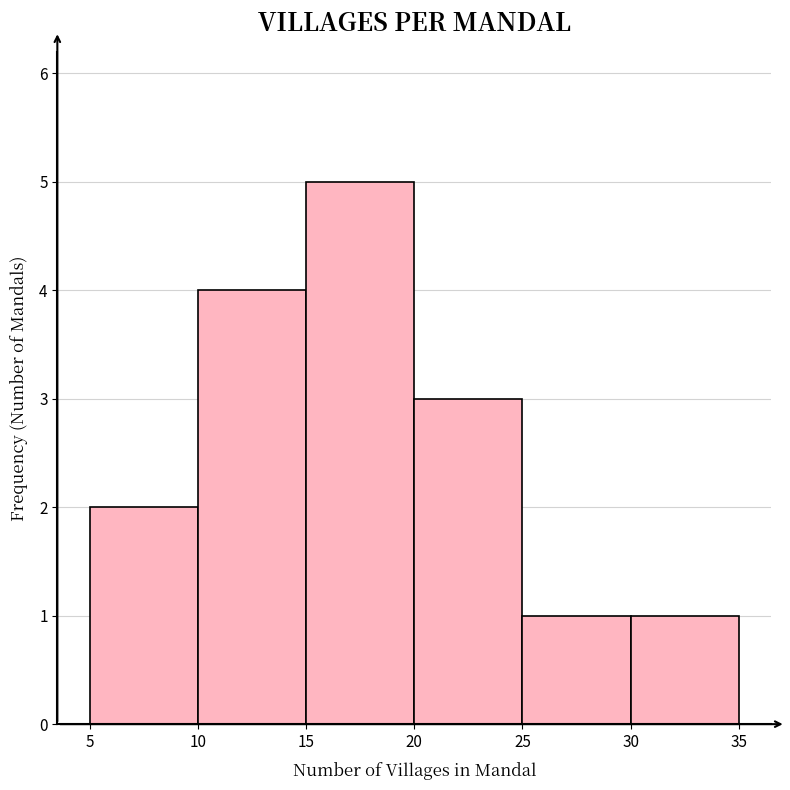

How tall is the bar that spans 25 to 30 on the x-axis? The values are not printed on the chart, so give them approximately, as read against the axis.

1